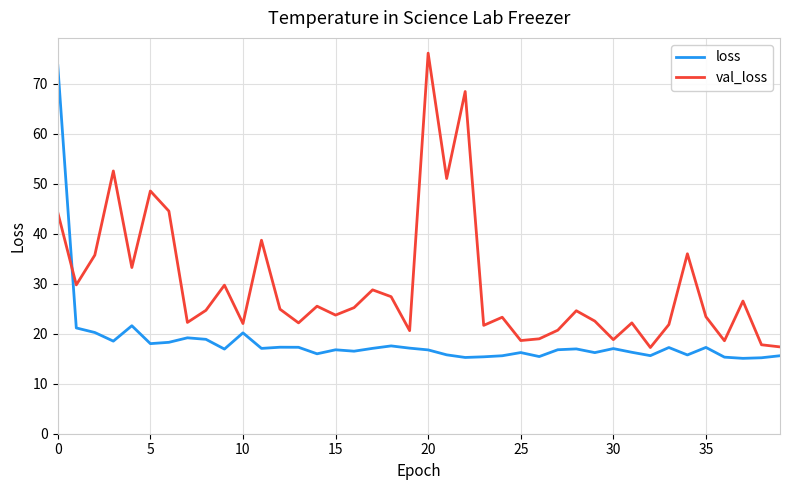

What is the difference between the maximum and minimum values in the val_loss series?

58.9